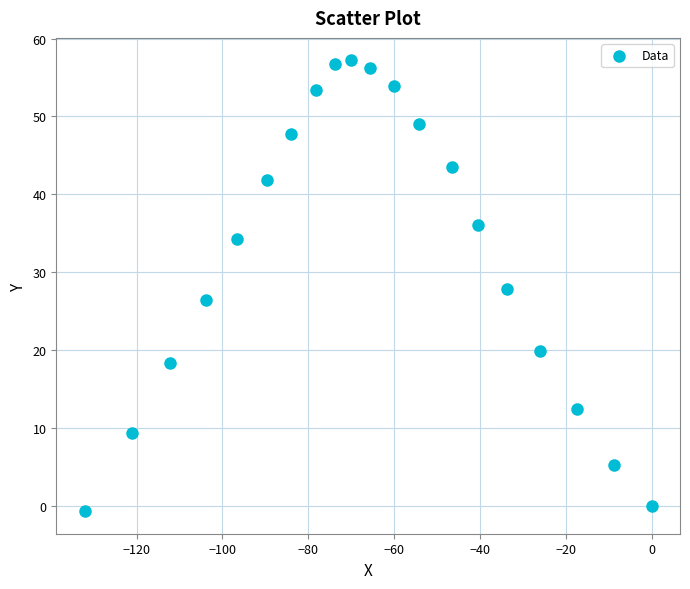

What is the range of Y values (max minus min)?

57.9